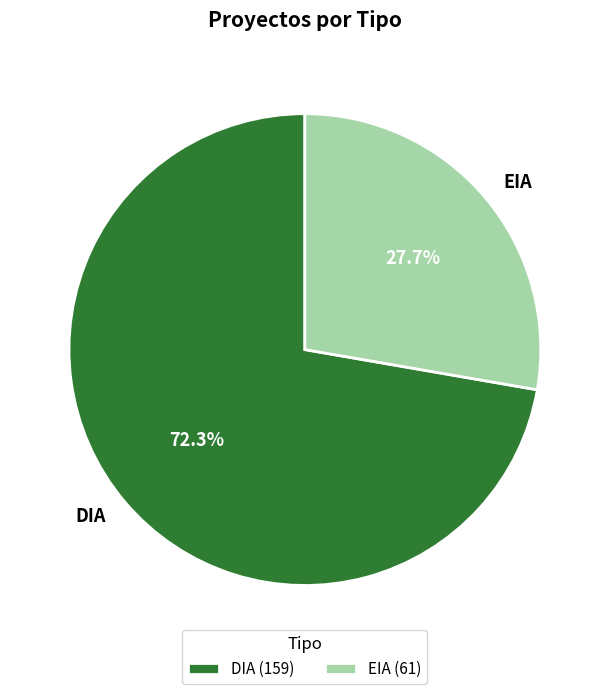

Which has a higher value, EIA or DIA?

DIA